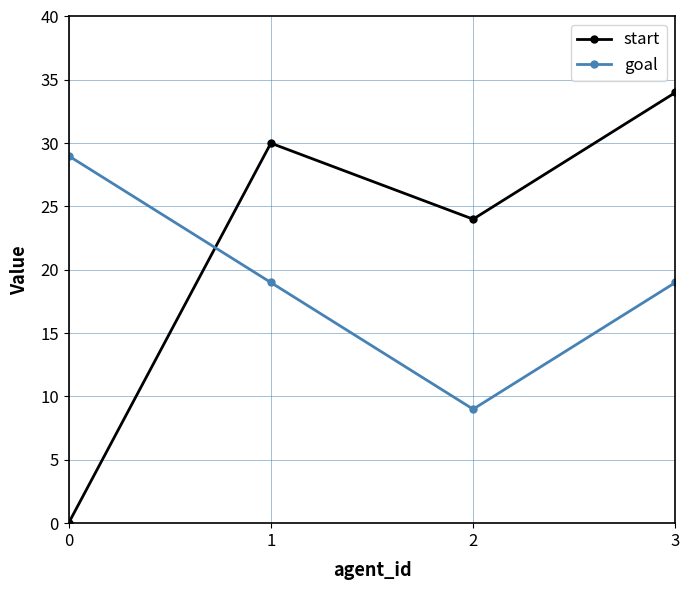

What is the total value across all series at 2?

33